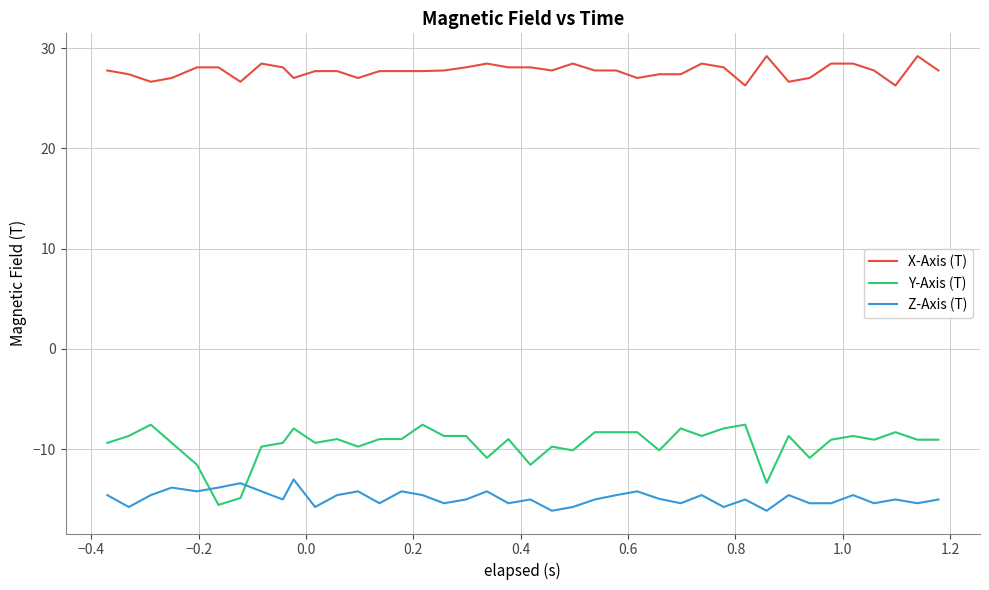

How many distinct data groups are displayed?

3